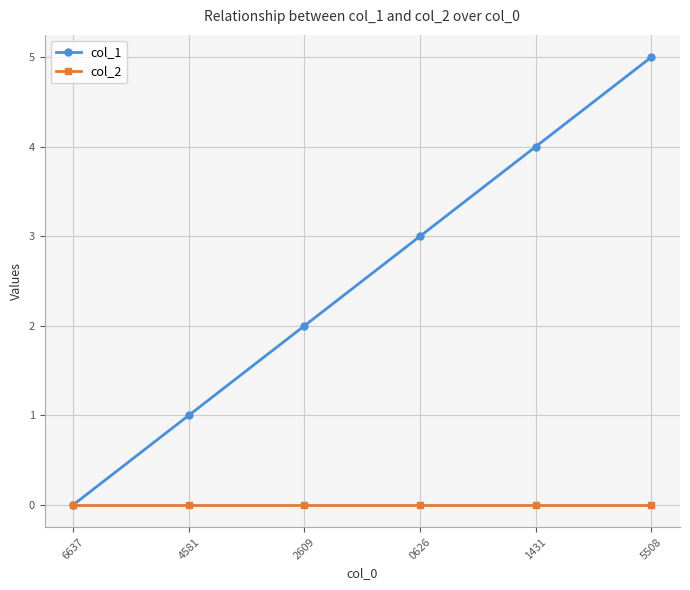

Count the number of data series in this chart.

2